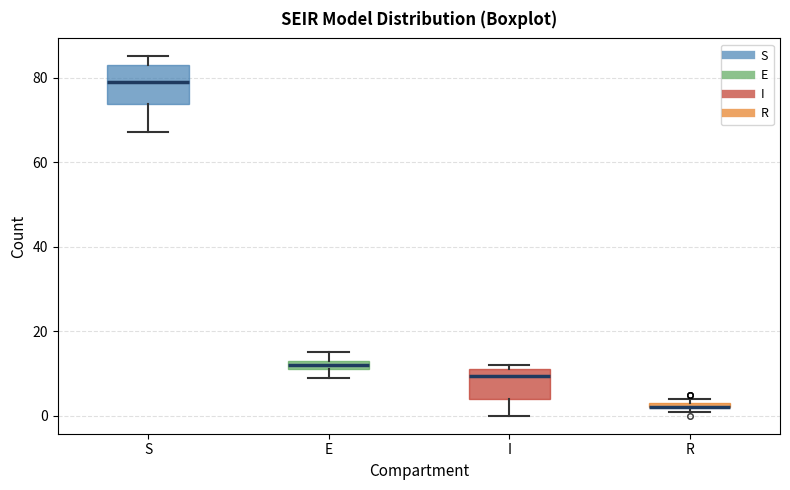

Where does the lower whisker of the box for I end on the y-axis? The values are not printed on the chart, so give them approximately, as read against the axis.

0